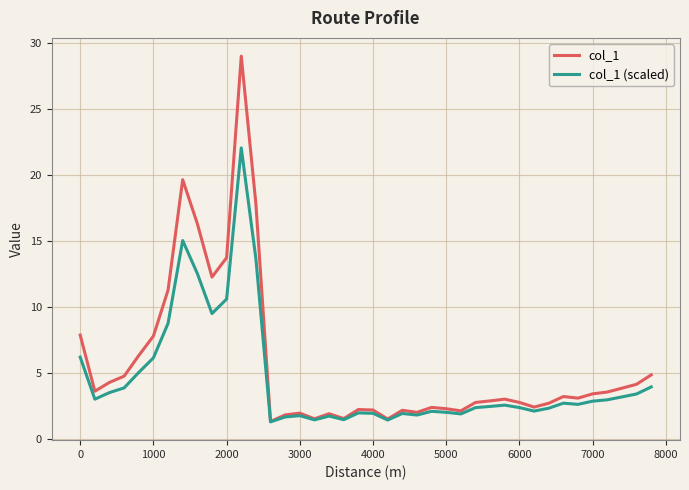

Which series has the largest total across all categories?

col_1